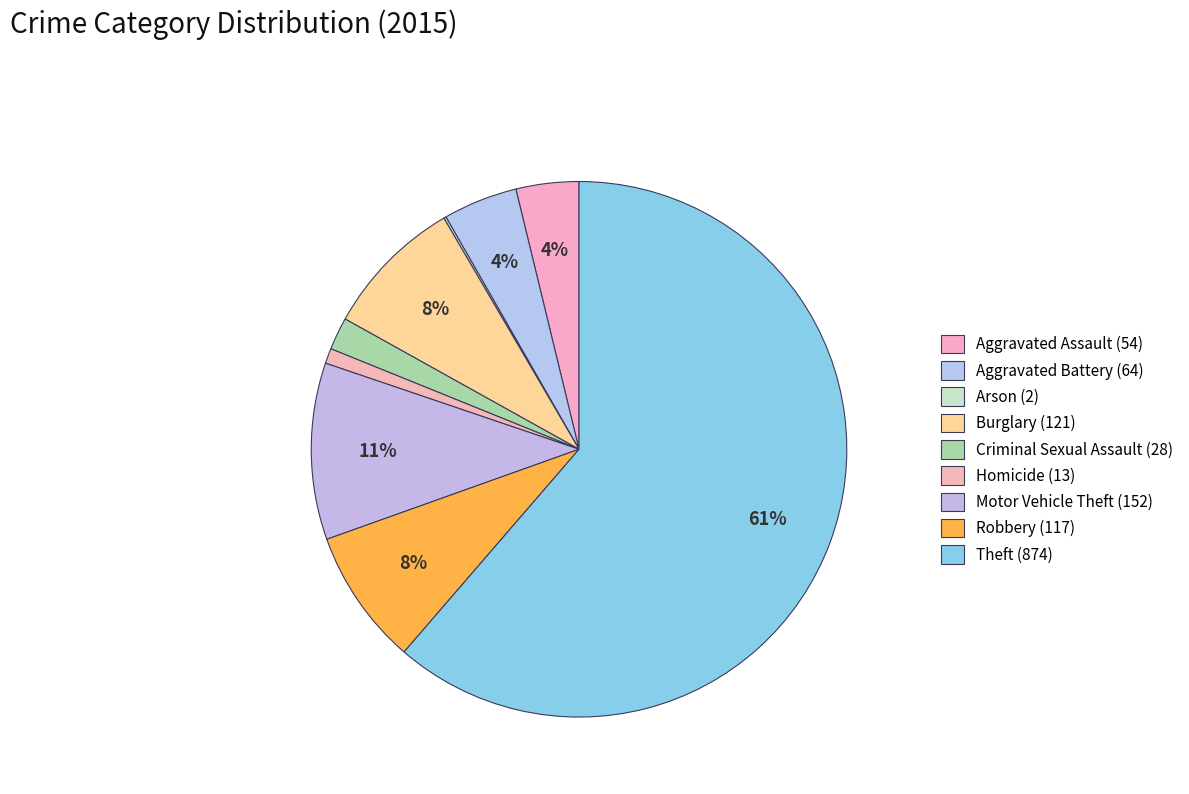

Count the number of slices in the pie.

9